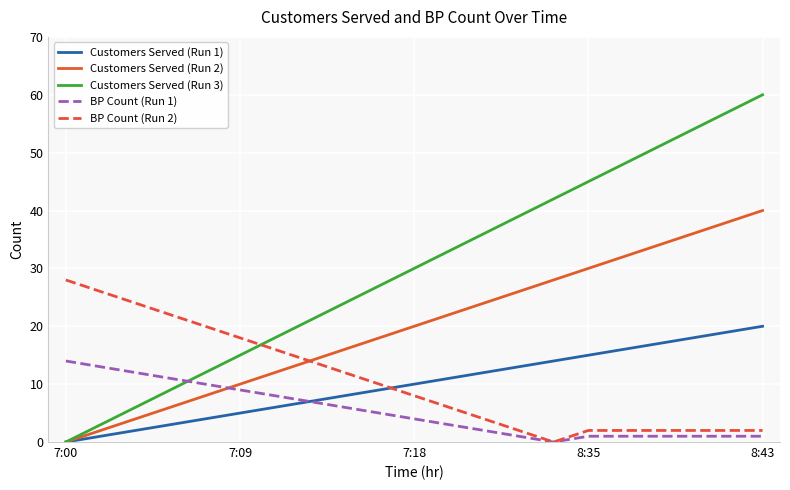

What is the maximum value for Customers Served (Run 2)?

40